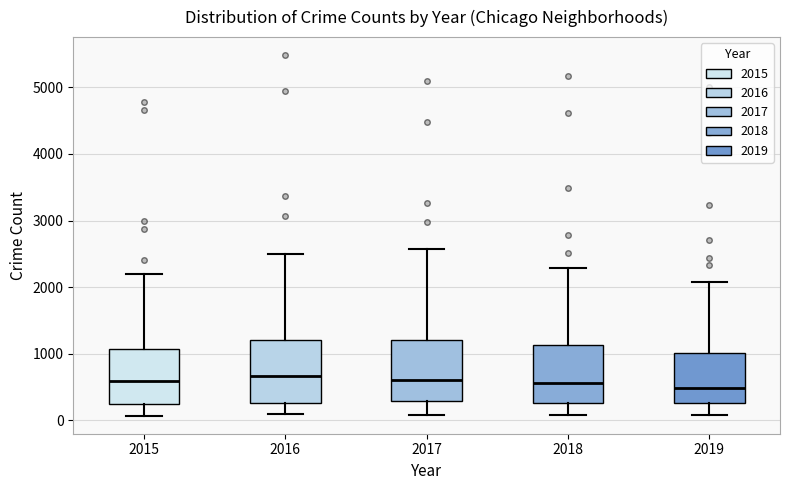

Where is the lower edge of the box at x = 2016 on the y-axis? The values are not printed on the chart, so give them approximately, as read against the axis.

300